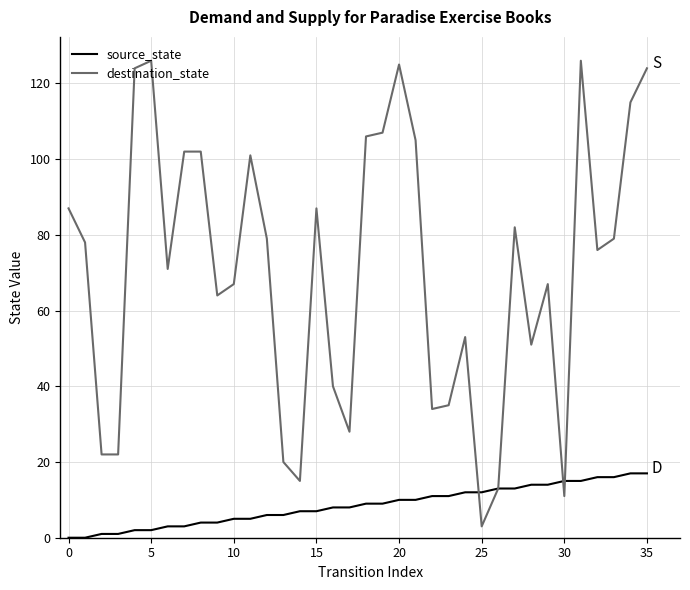

Which series has the largest total across all categories?

destination_state